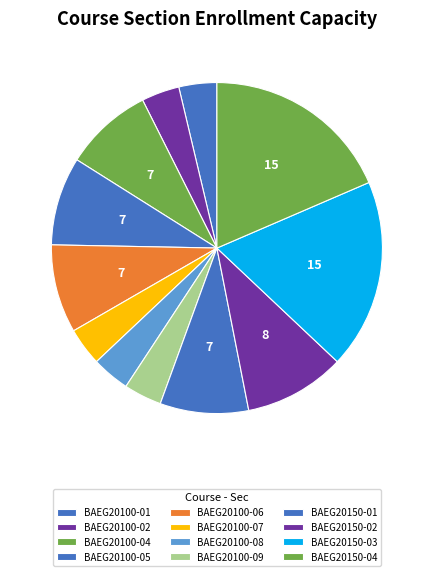

What is the change in value from BAEG20100-02 to BAEG20100-05?

+4